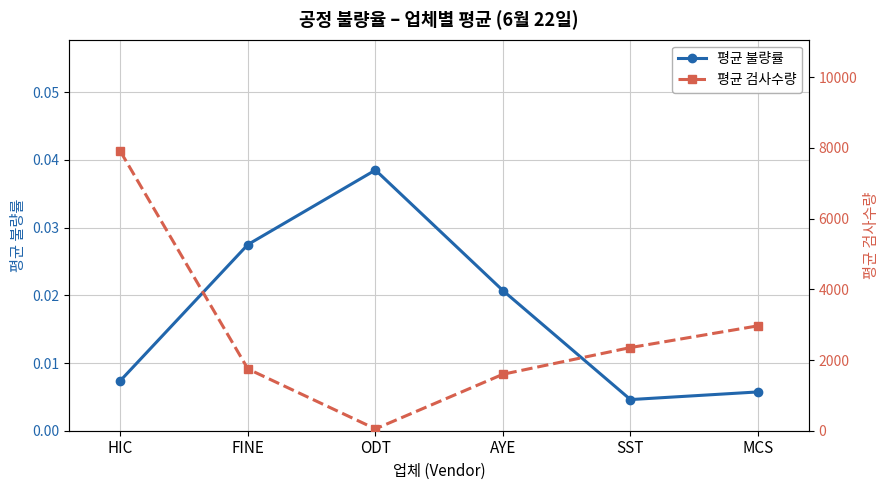

How many series are shown in this chart?

2